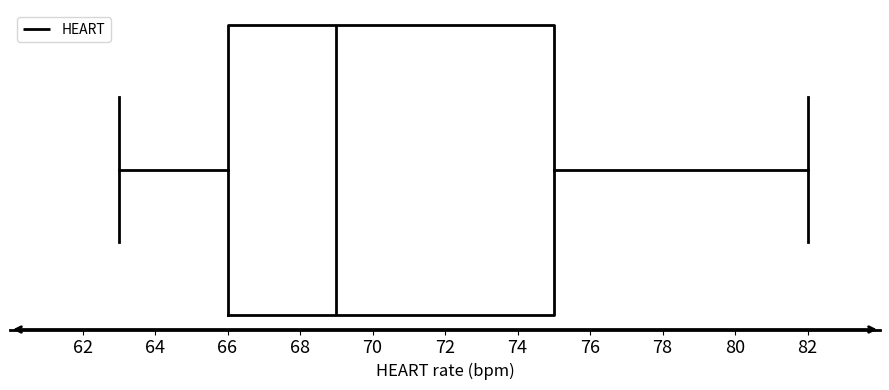

Read this box plot against the x-axis: the position of the median line, the range covered by the box, and the ends of both whiskers. The values are not printed on the chart, so give them approximately, as read against the axis.

median 69, box 66 to 75, whiskers 63 to 82